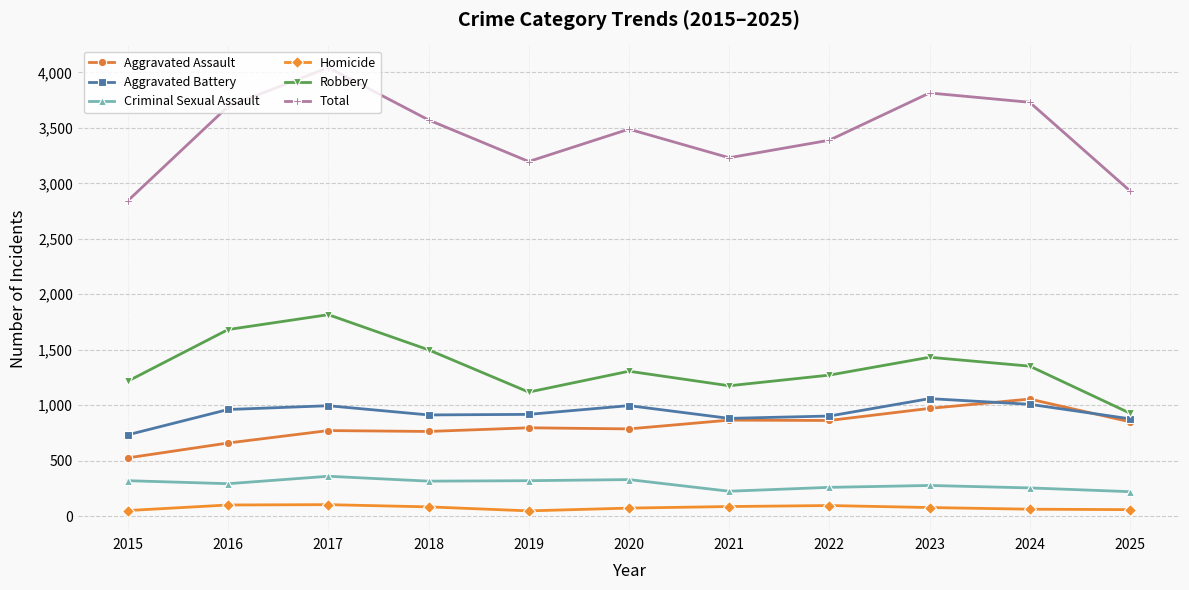

Which series has the widest spread of values?

Total